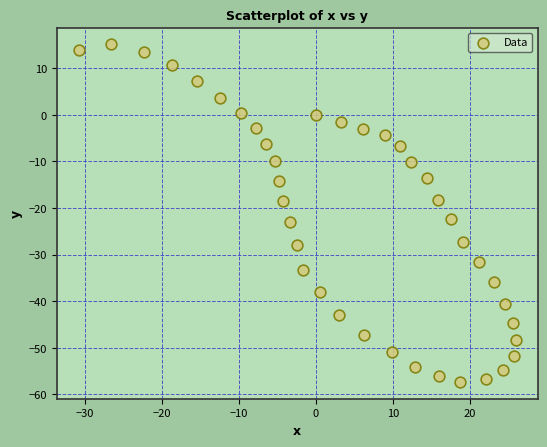

What Y value in the scatter plot is closest to -21?

-22.3